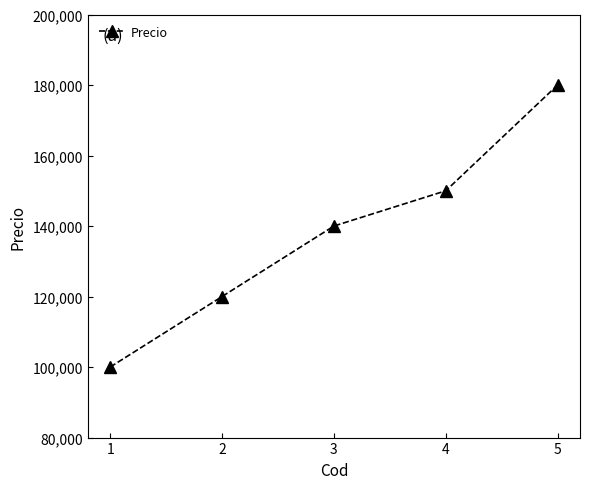

Count the number of data series in this chart.

1